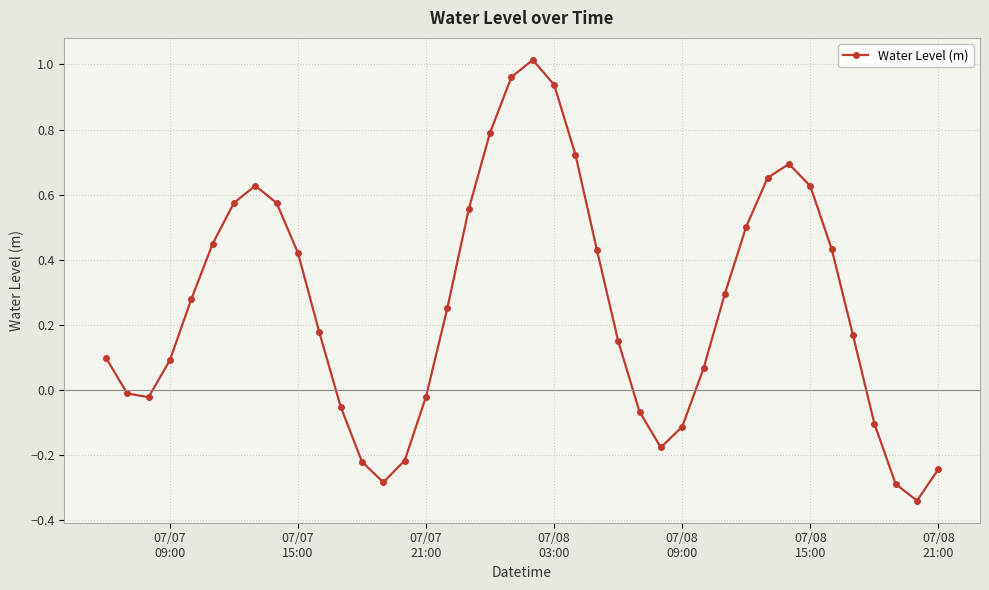

How many lines are shown in the chart?

1